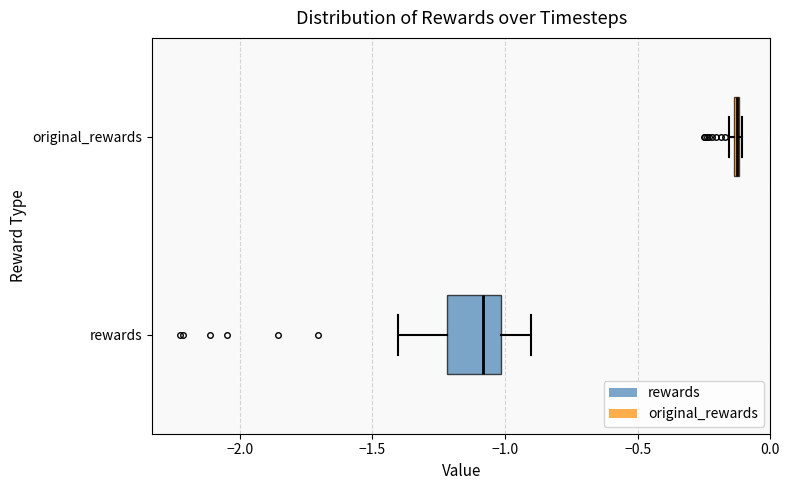

Where is the right edge of the box for original_rewards on the x-axis? The values are not printed on the chart, so give them approximately, as read against the axis.

-0.10